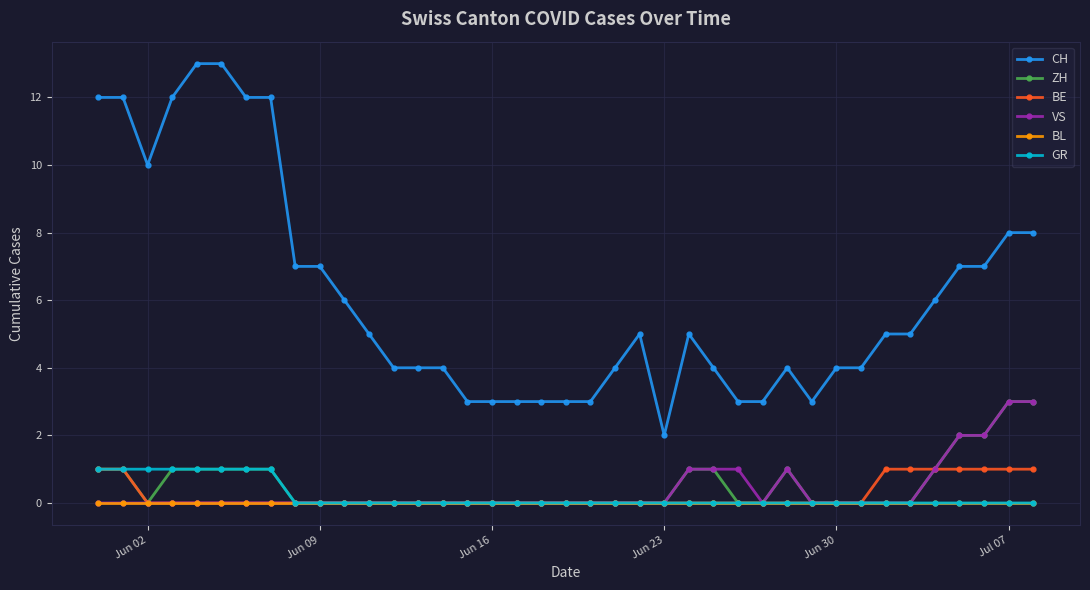

Count the number of categories in the chart.

39